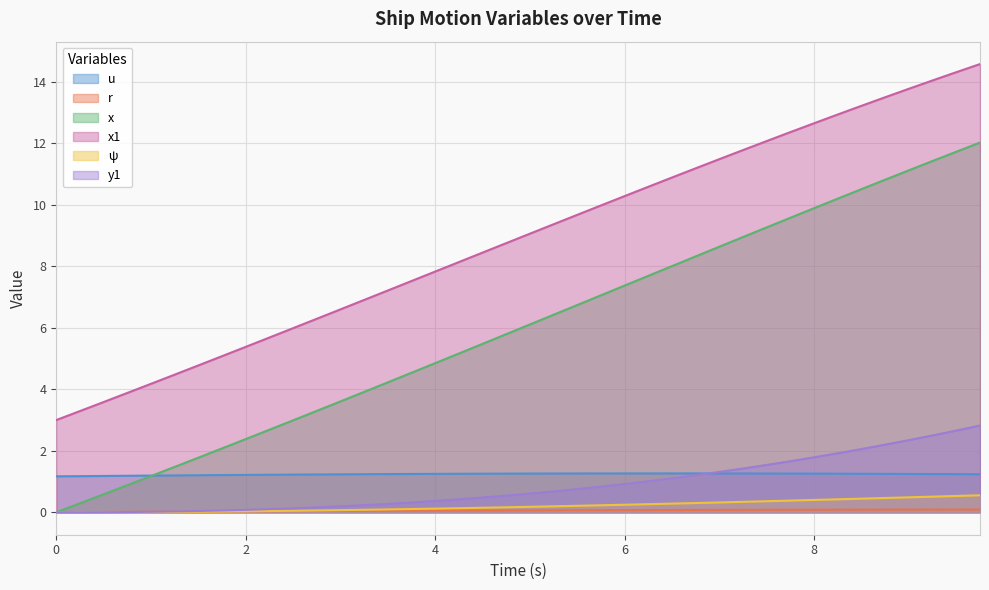

True or false: ψ and r cross at least once.

True